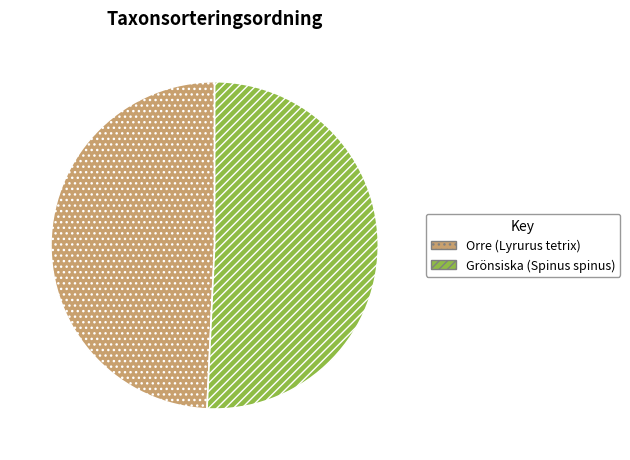

Rank the categories by value from highest to lowest.

Grönsiska (Spinus spinus), Orre (Lyrurus tetrix)